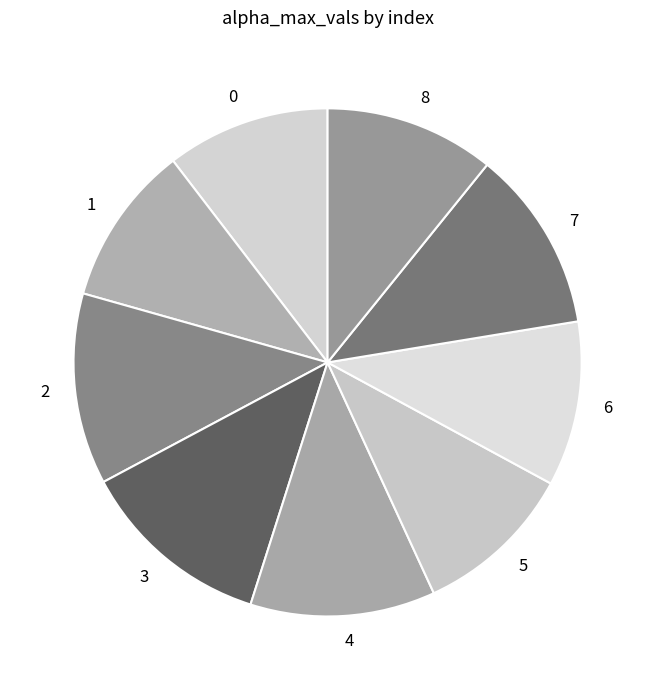

How many segments does this pie chart have?

9